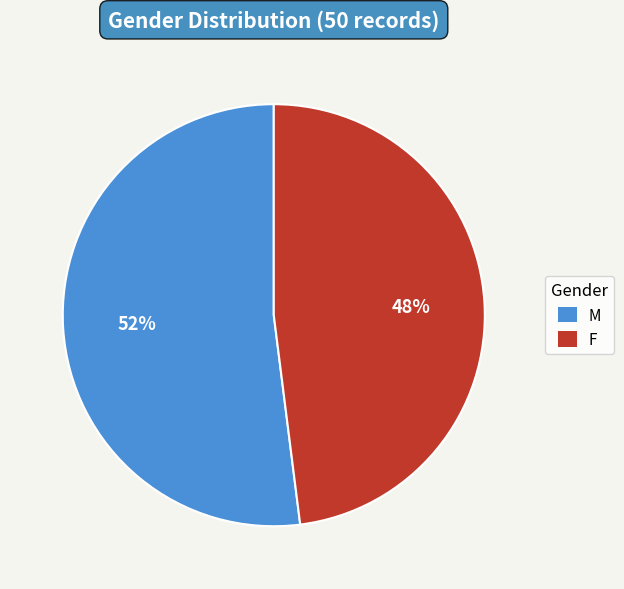

How many segments does this pie chart have?

2